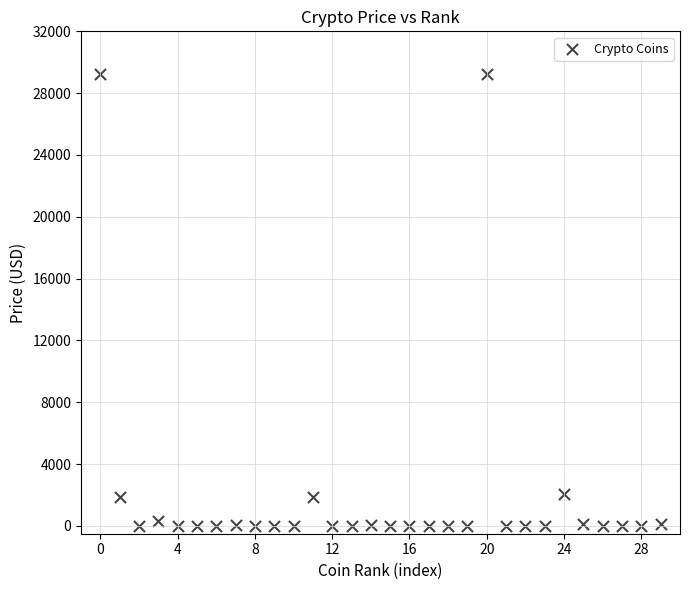

What is the range of Y values (max minus min)?

29228.7